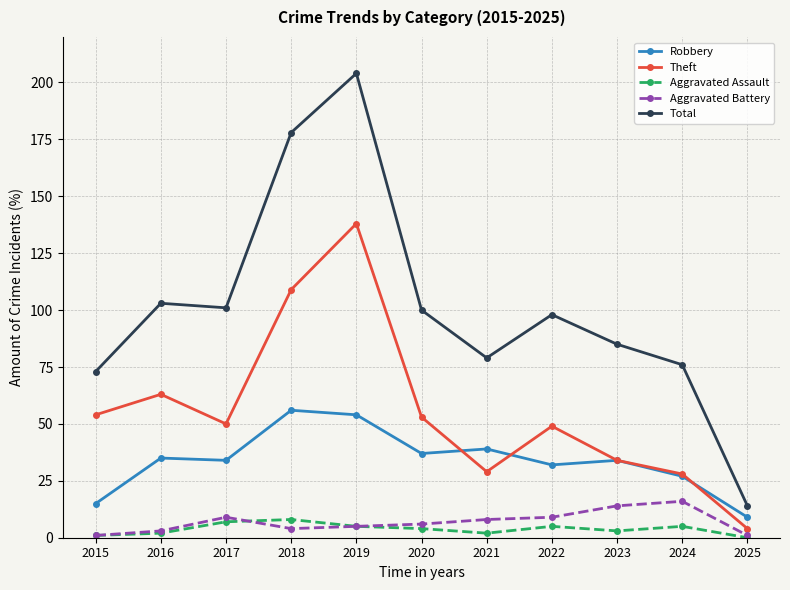

What is the spread (max minus min) of values at 2018?

174